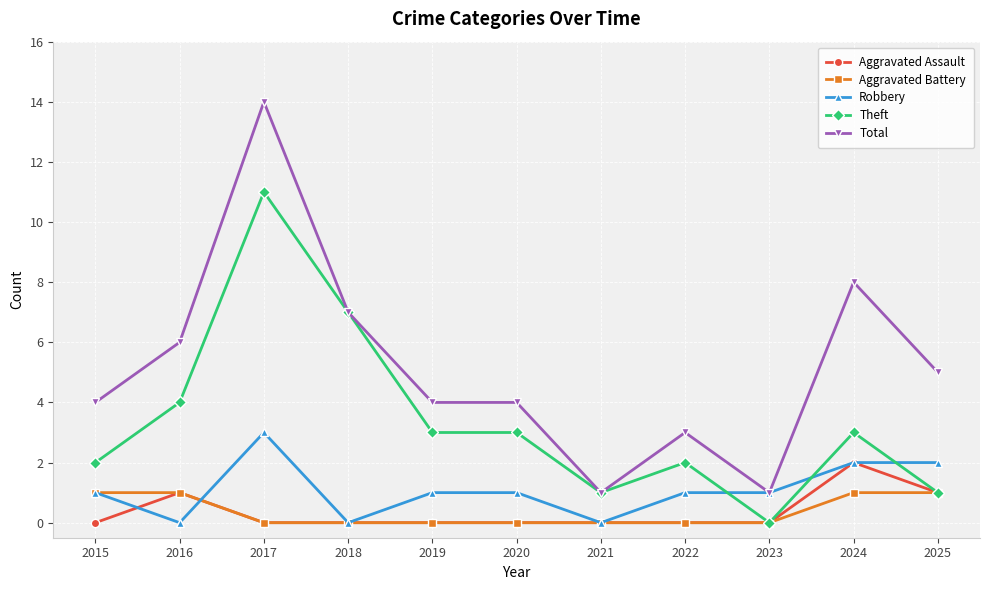

At which category is the sum across all series the highest?

2017